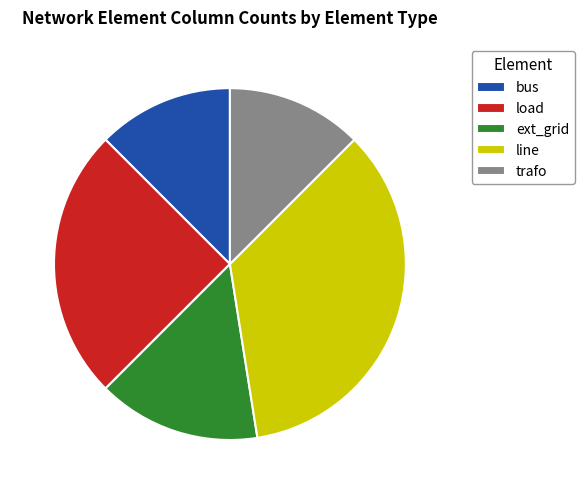

Which slice is the largest?

line